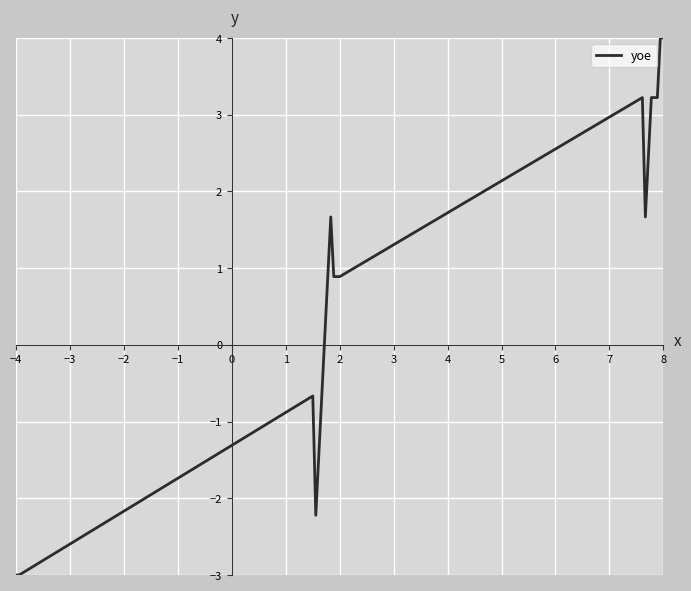

What is the smallest value displayed?

-3.0